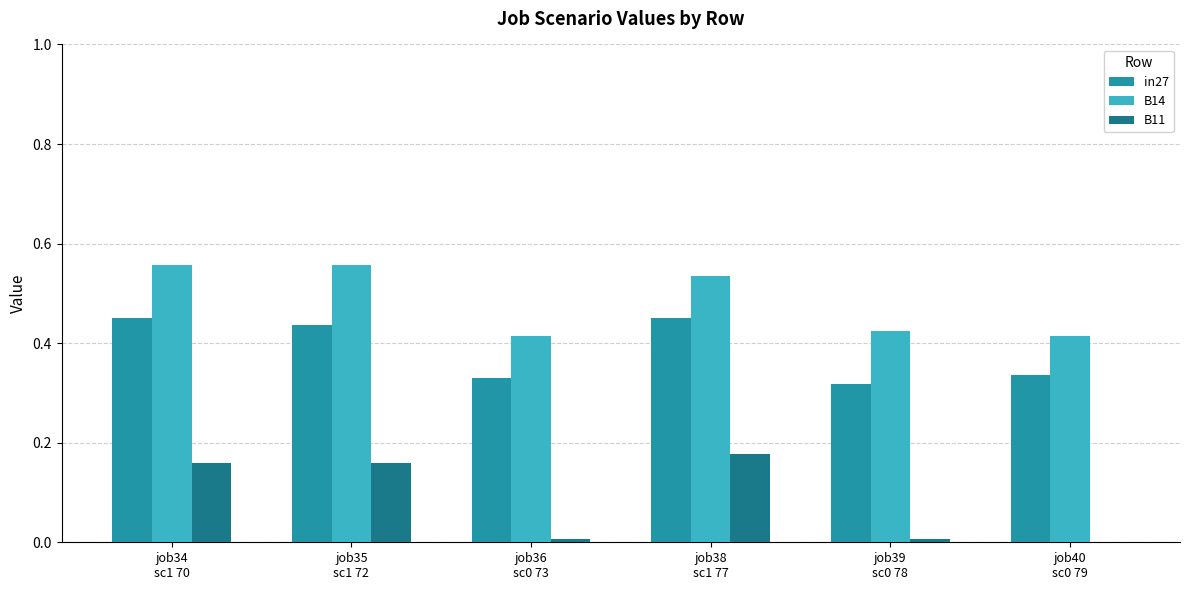

What is the sum of all in27 values?

2.3